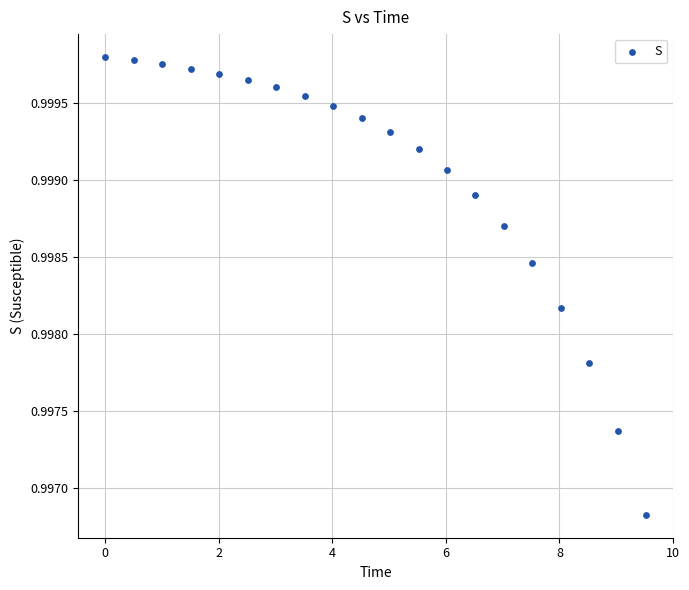

What is the range of X values (max minus min)?

9.5